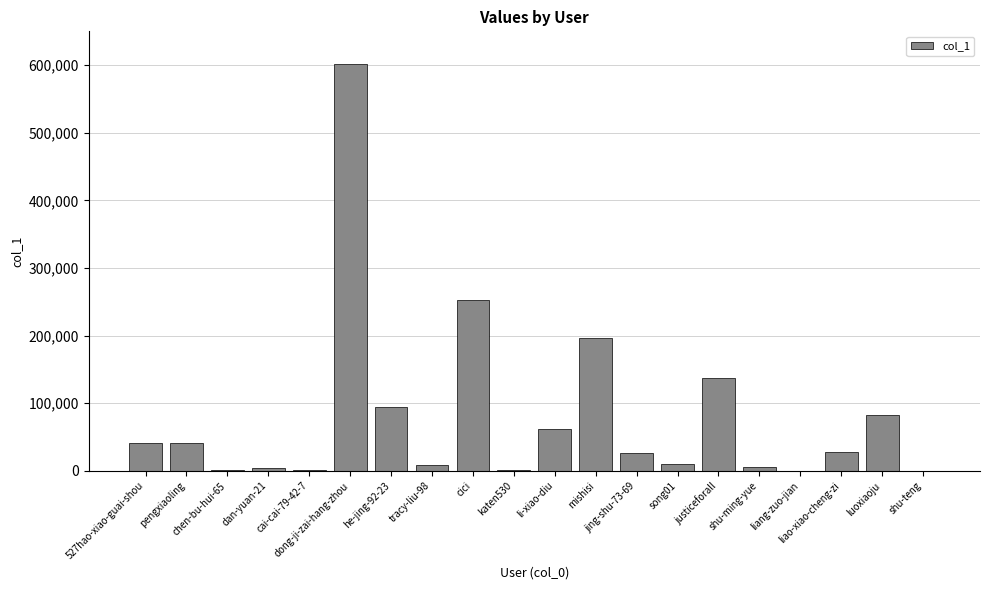

What is the sum of all values?

1595820